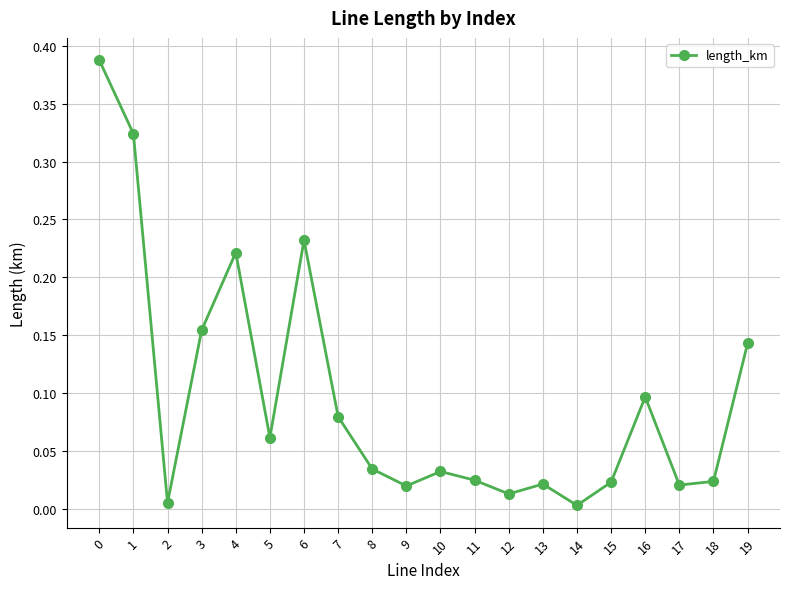

Is this an area chart (filled region under the line)?

No